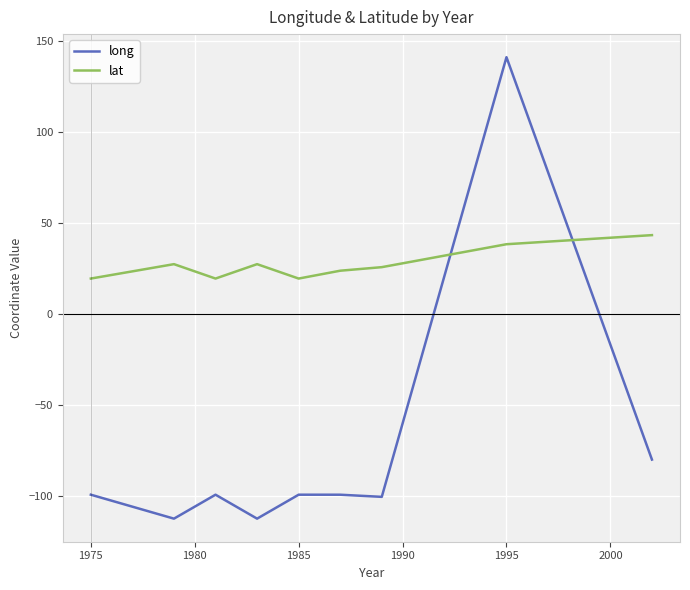

Which series has the widest spread of values?

long